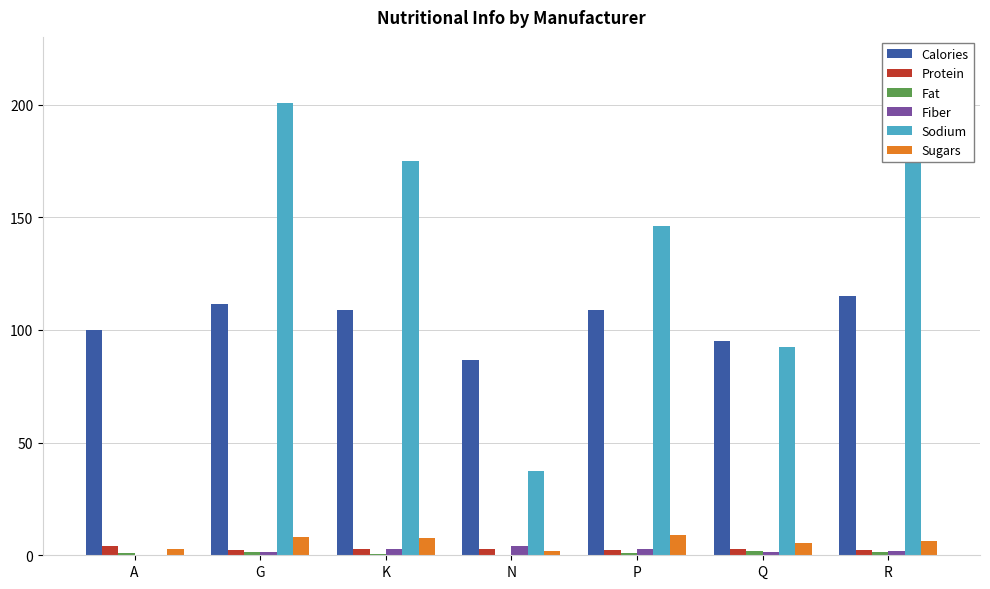

How many groups of bars are there?

7